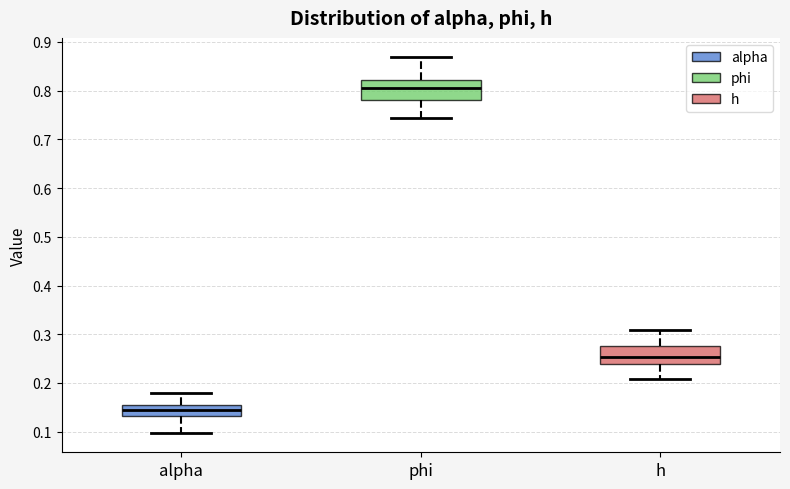

Reading left to right, read every box against the y-axis: the position of its median line, the range the box covers, and the ends of its whiskers. The values are not printed on the chart, so give them approximately, as read against the axis.

alpha: median 0.14, box 0.13 to 0.16, whiskers 0.10 to 0.18
phi: median 0.80, box 0.78 to 0.82, whiskers 0.74 to 0.87
h: median 0.25, box 0.24 to 0.27, whiskers 0.21 to 0.31